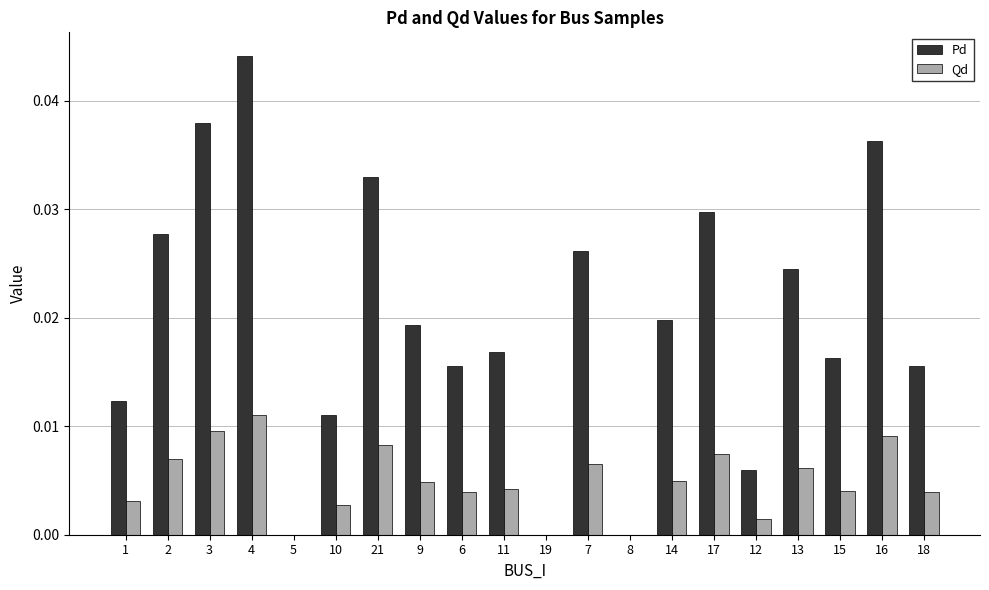

Which label corresponds to the largest value in the chart?

4